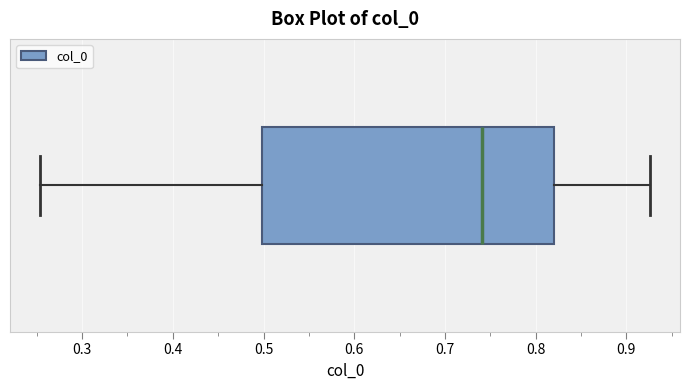

Transcribe this box plot: give where the median line is, the range the box spans, and where the two whiskers end, as read against the x-axis. The values are not printed on the chart, so give them approximately, as read against the axis.

median 0.74, box 0.50 to 0.82, whiskers 0.25 to 0.93